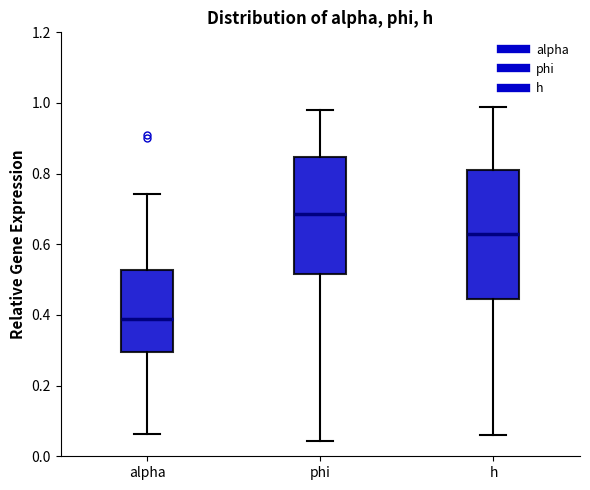

Reading left to right, read every box against the y-axis: the position of its median line, the range the box covers, and the ends of its whiskers. The values are not printed on the chart, so give them approximately, as read against the axis.

alpha: median 0.38, box 0.30 to 0.52, whiskers 0.06 to 0.74
phi: median 0.68, box 0.52 to 0.84, whiskers 0.04 to 0.98
h: median 0.62, box 0.44 to 0.80, whiskers 0.06 to 0.98